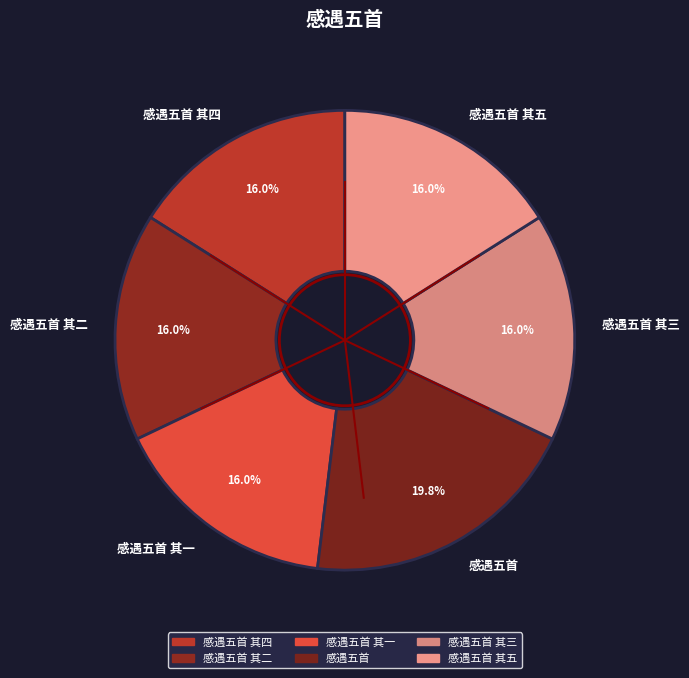

Which has a higher value, 感遇五首 or 感遇五首 其五?

感遇五首